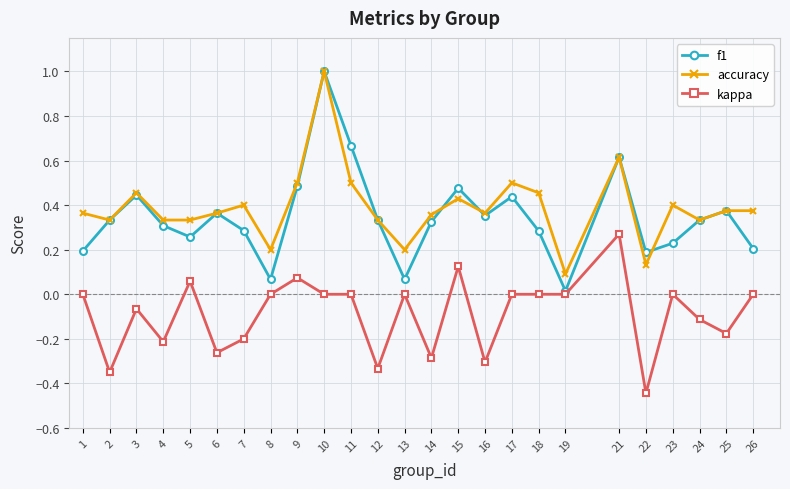

Which series has the largest range (max minus min)?

f1